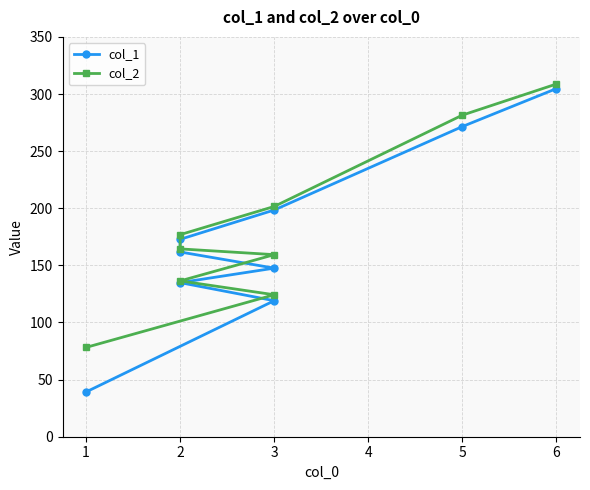

True or false: col_2 and col_1 intersect in this chart.

False